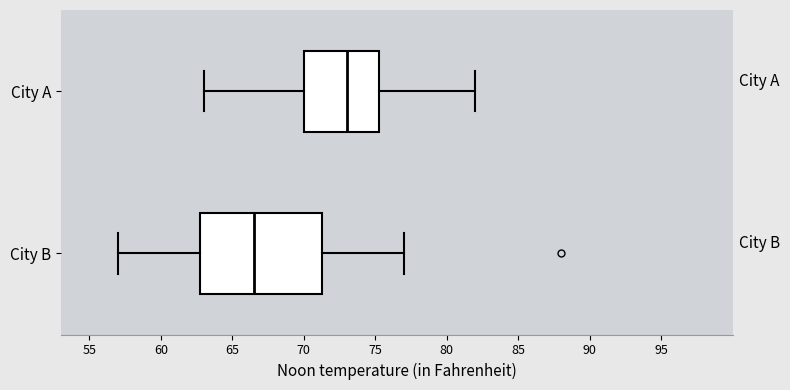

Reading bottom to top, read every box against the x-axis: the position of its median line, the range the box covers, and the ends of its whiskers. The values are not printed on the chart, so give them approximately, as read against the axis.

City B: median 66.5, box 63.0 to 71.5, whiskers 57.0 to 77.0
City A: median 73.0, box 70.0 to 75.5, whiskers 63.0 to 82.0